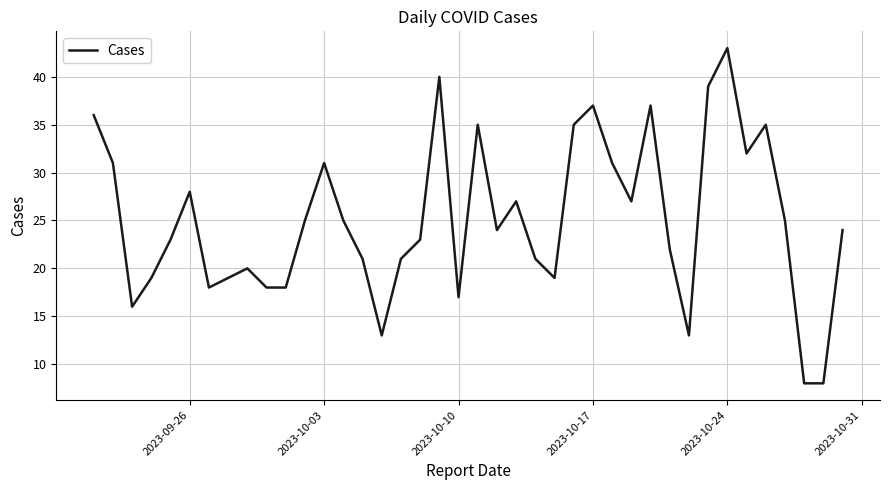

What is the maximum value shown in the chart?

43